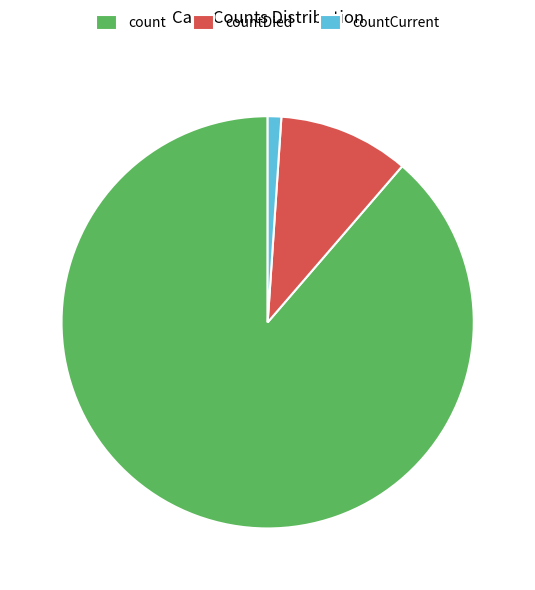

Which slice is the smallest?

countCurrent